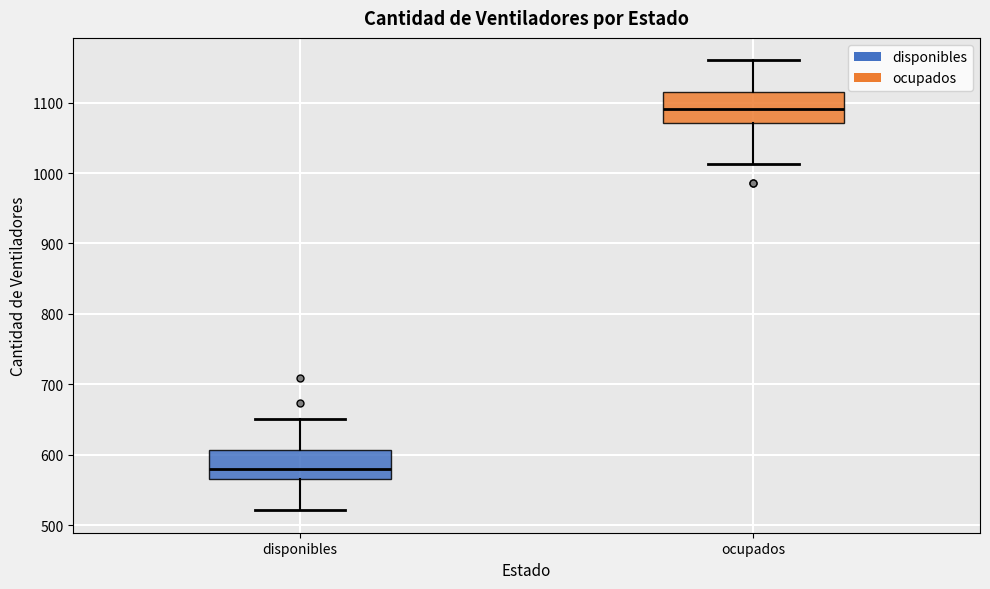

Reading left to right, transcribe this box plot: for each box, give where its median line is, the range the box spans, and where its two whiskers end, as read against the y-axis. The values are not printed on the chart, so give them approximately, as read against the axis.

disponibles: median 580, box 570 to 610, whiskers 520 to 650
ocupados: median 1090, box 1070 to 1110, whiskers 1010 to 1160